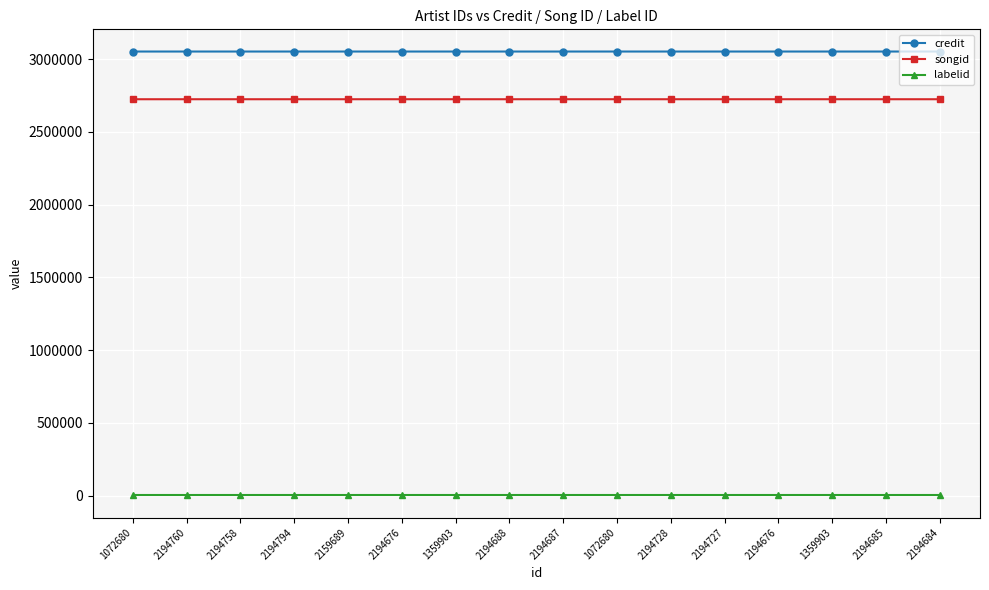

What is the smallest value displayed?

2519